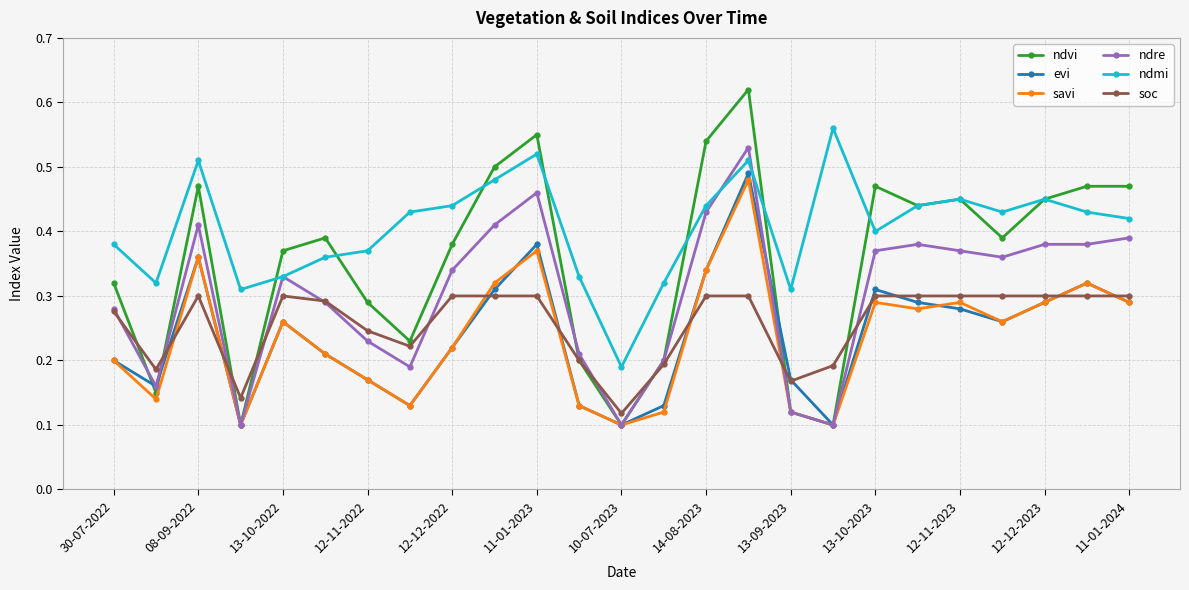

How many distinct data groups are displayed?

6